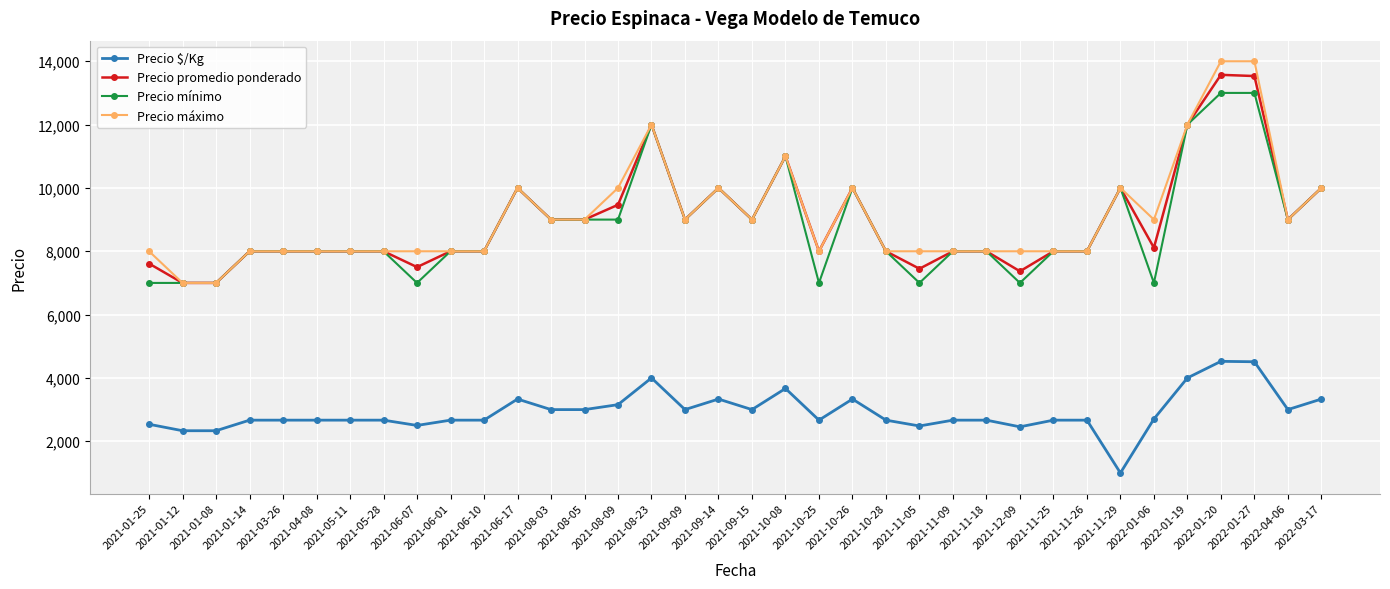

What is the label of the 6th point from the right?

2022-01-06